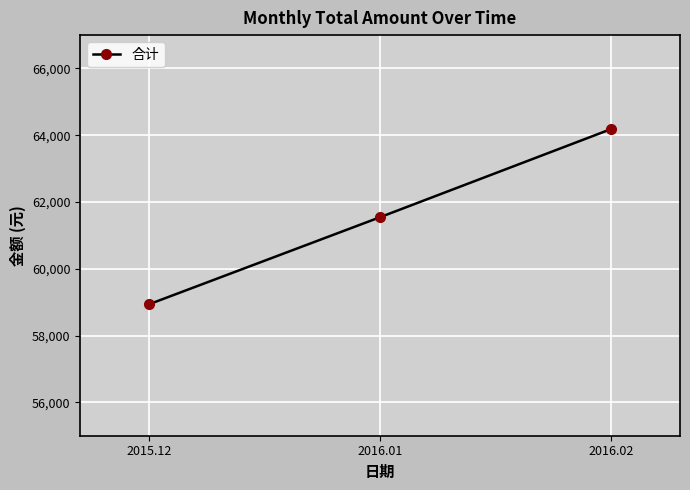

True or false: the data shows 23081.8 at 2016.02.

False